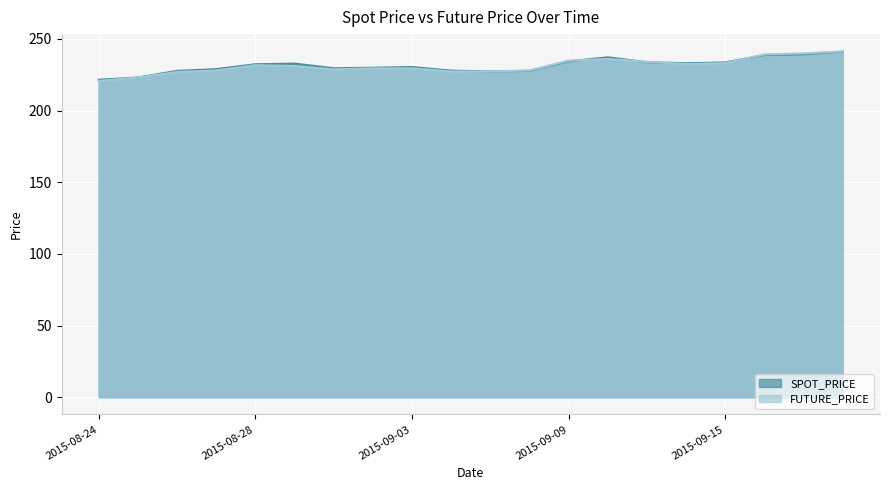

How many lines are shown in the chart?

2